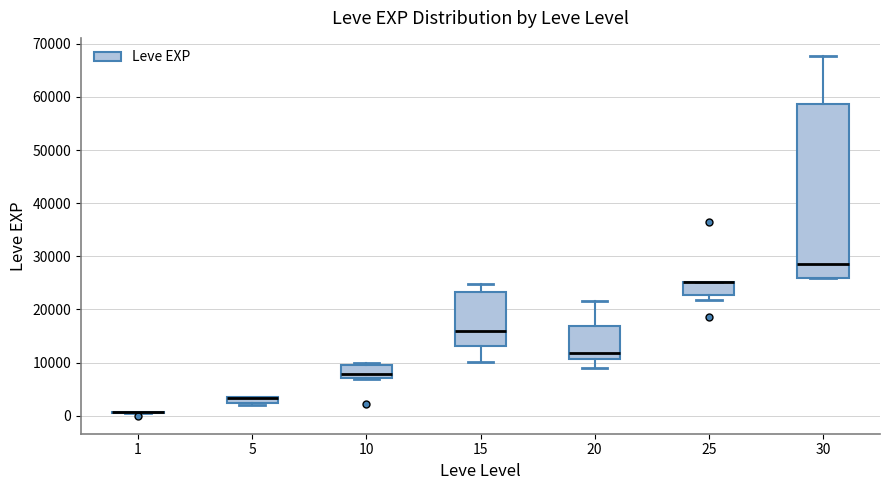

Comparing the boxes themselves (not the whiskers), which one is the tallest?

30